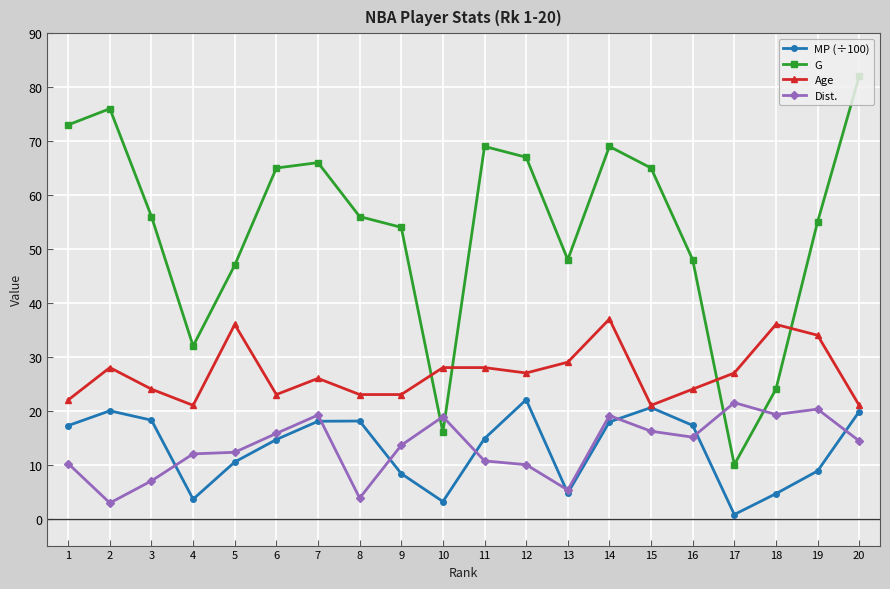

What is the maximum value shown in the chart?

82.0